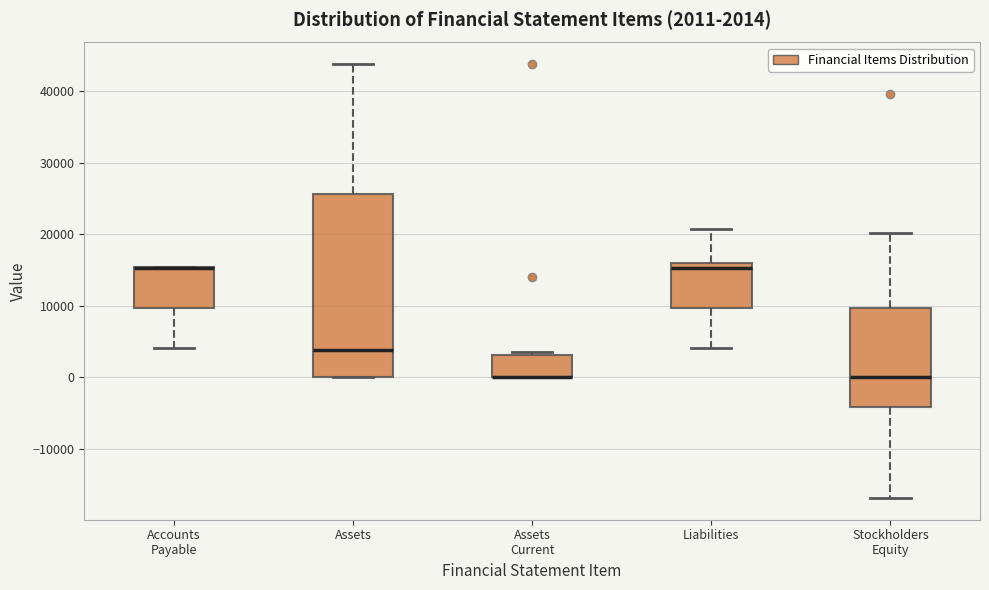

Which box is the tallest, from its lower edge to its upper edge?

Assets